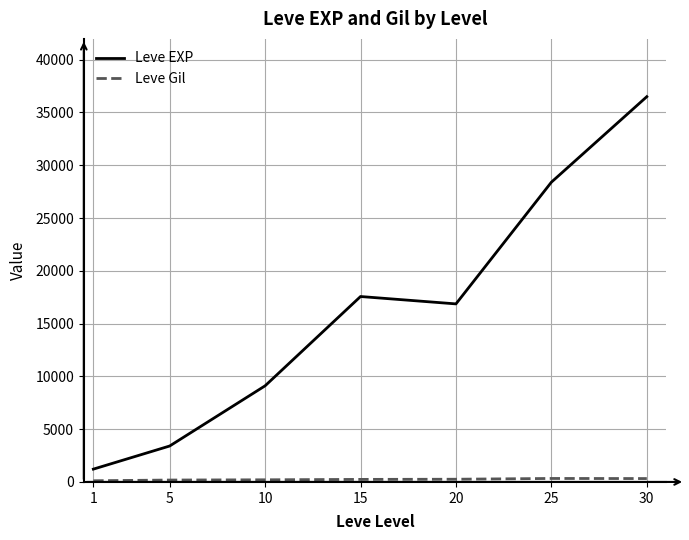

What is the difference between the second highest and second lowest values in the Leve EXP series?

24988.3